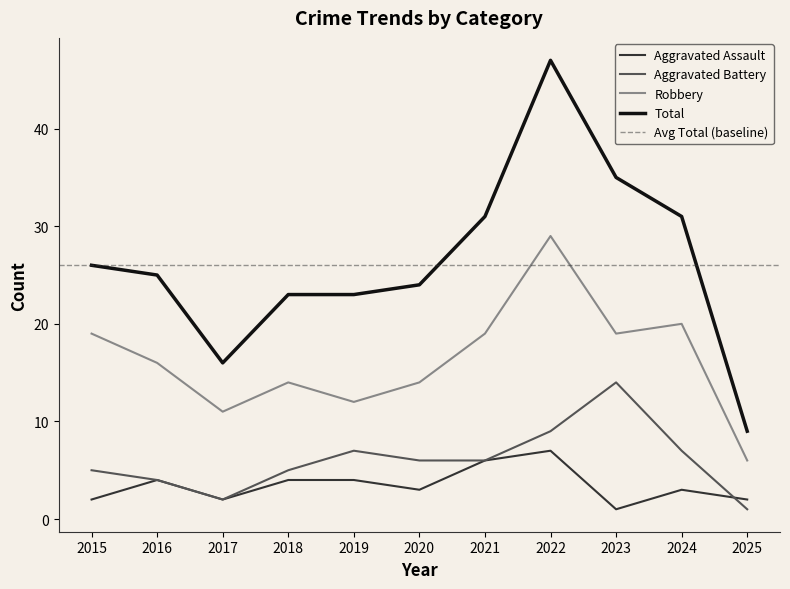

What are all the series names shown in the legend?

Aggravated Assault, Aggravated Battery, Robbery, Total